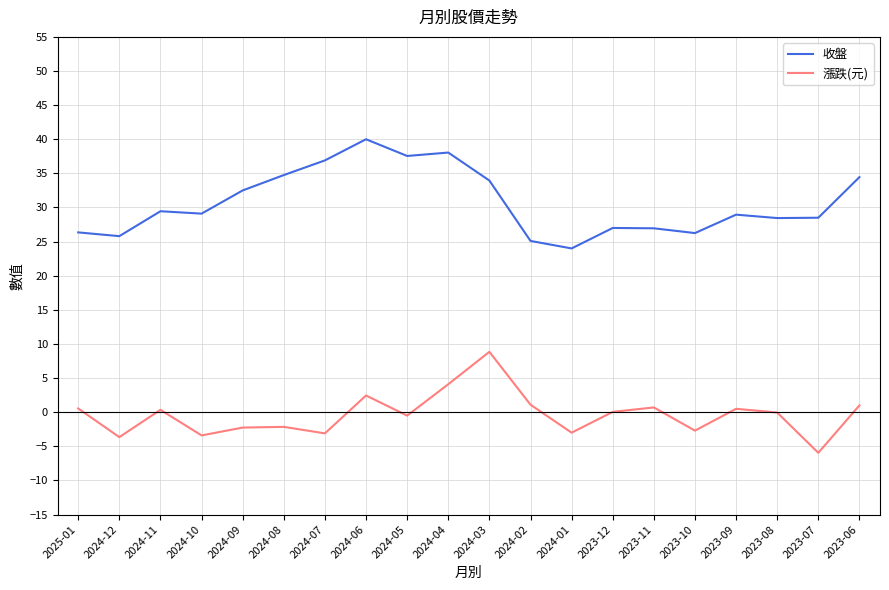

How many lines are shown in the chart?

2